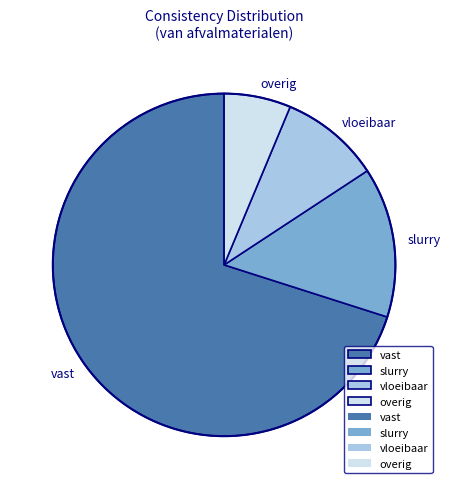

What is the majority slice?

vast